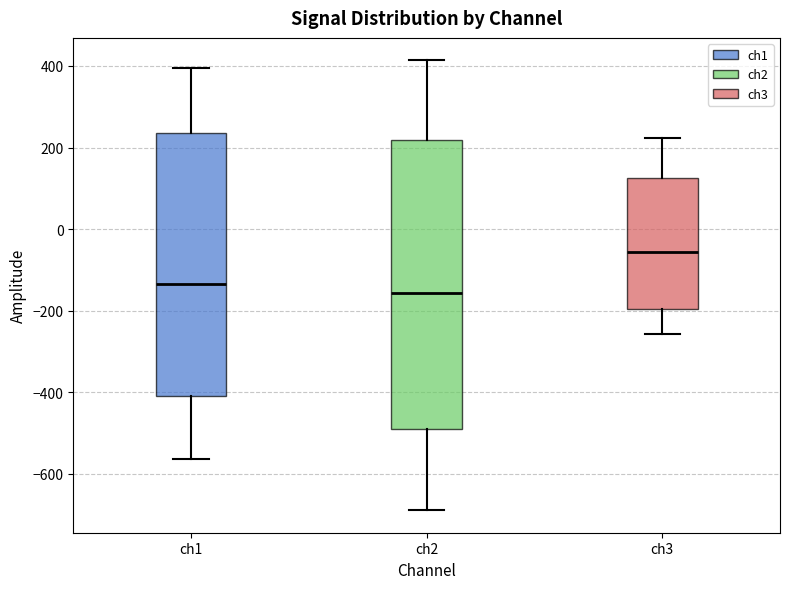

Reading left to right, transcribe this box plot: for each box, give where its median line is, the range the box spans, and where its two whiskers end, as read against the y-axis. The values are not printed on the chart, so give them approximately, as read against the axis.

ch1: median -140, box -420 to 240, whiskers -560 to 400
ch2: median -160, box -500 to 220, whiskers -680 to 420
ch3: median -60, box -200 to 120, whiskers -260 to 220